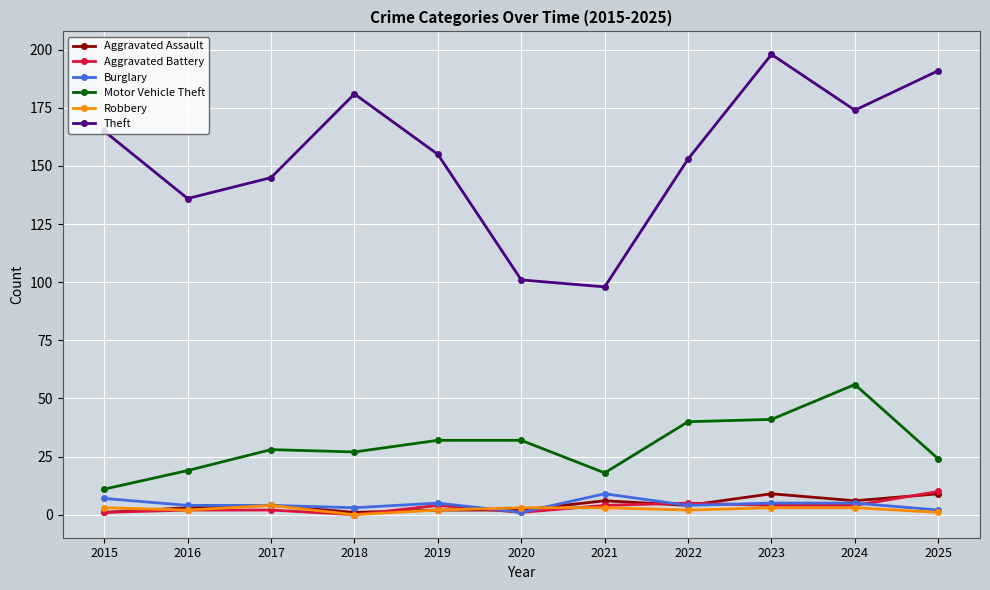

The value of Theft at 2020 is 49. True or false?

False